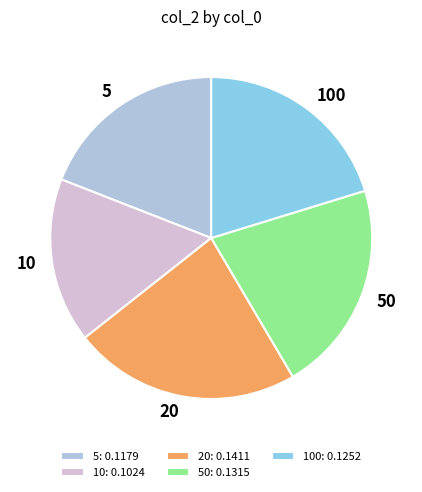

Is there a majority slice in this chart?

No